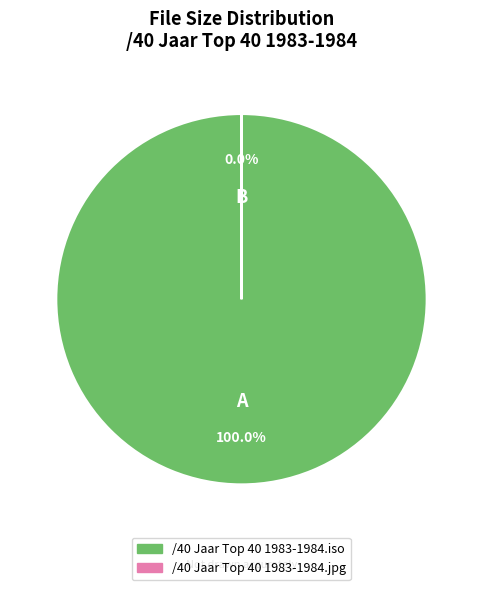

How many segments does this pie chart have?

2